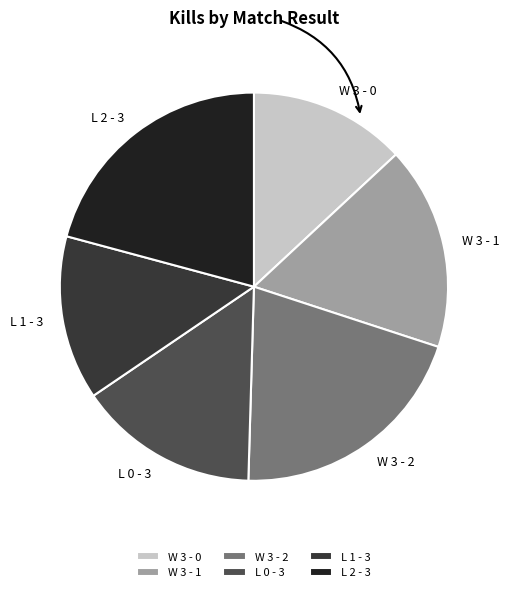

How many segments does this pie chart have?

6